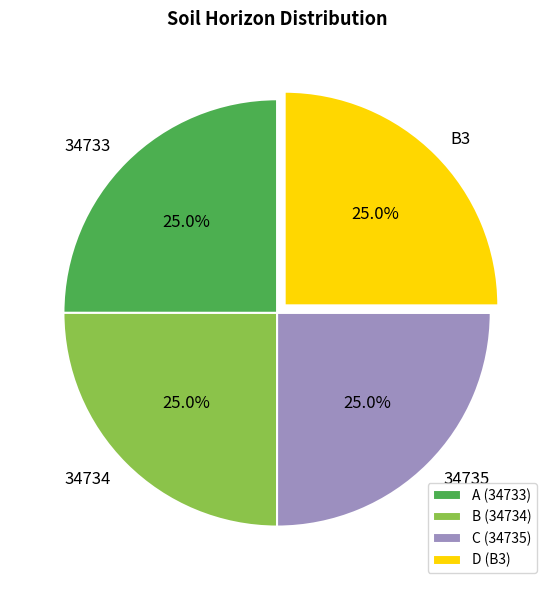

What percentage do C (34735) and D (B3) together represent?

50.0%